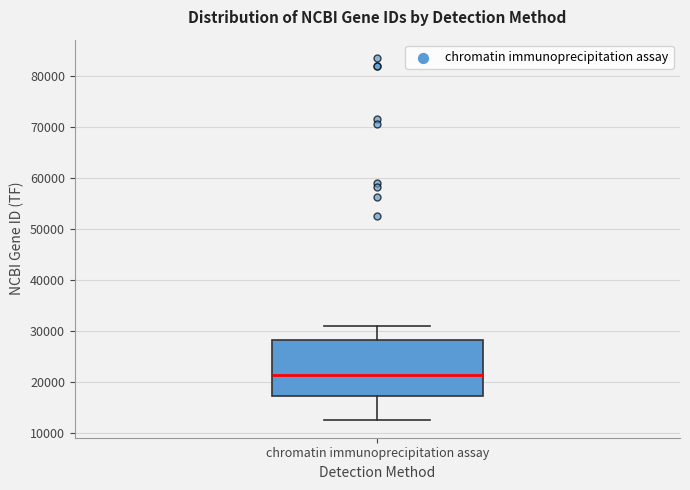

Where does the upper whisker of the box for chromatin immunoprecipitation assay end on the y-axis? The values are not printed on the chart, so give them approximately, as read against the axis.

31000